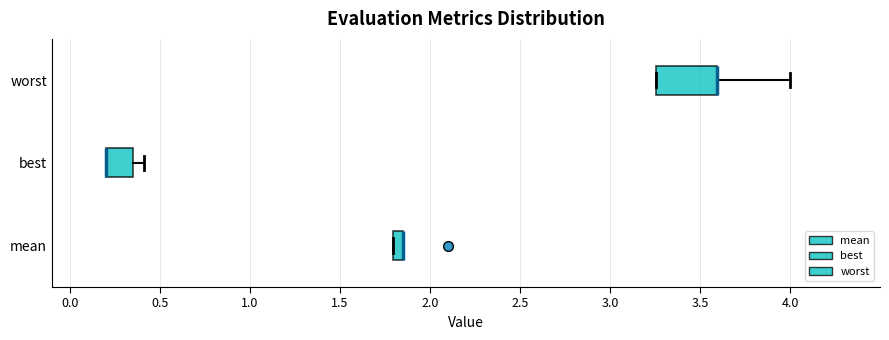

Comparing the boxes themselves (not the whiskers), which one is the widest?

worst